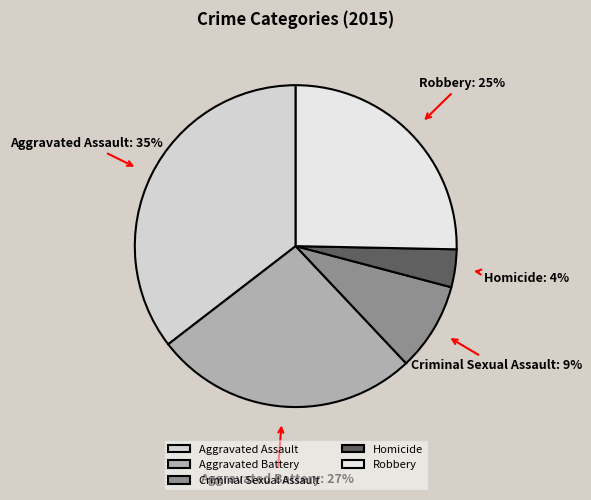

Is Aggravated Assault the majority of the pie?

No